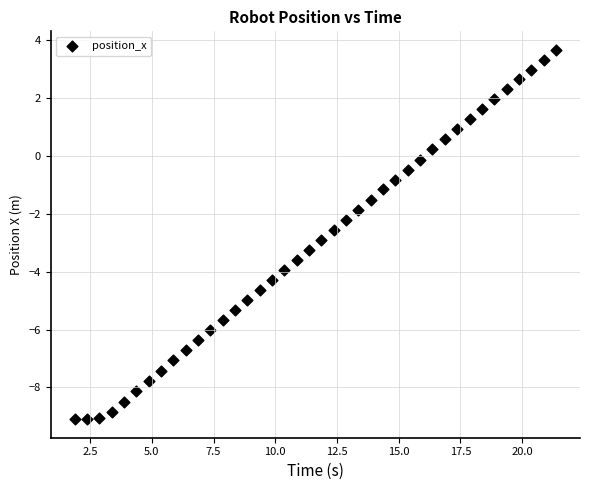

What is the range of Y values (max minus min)?

12.8